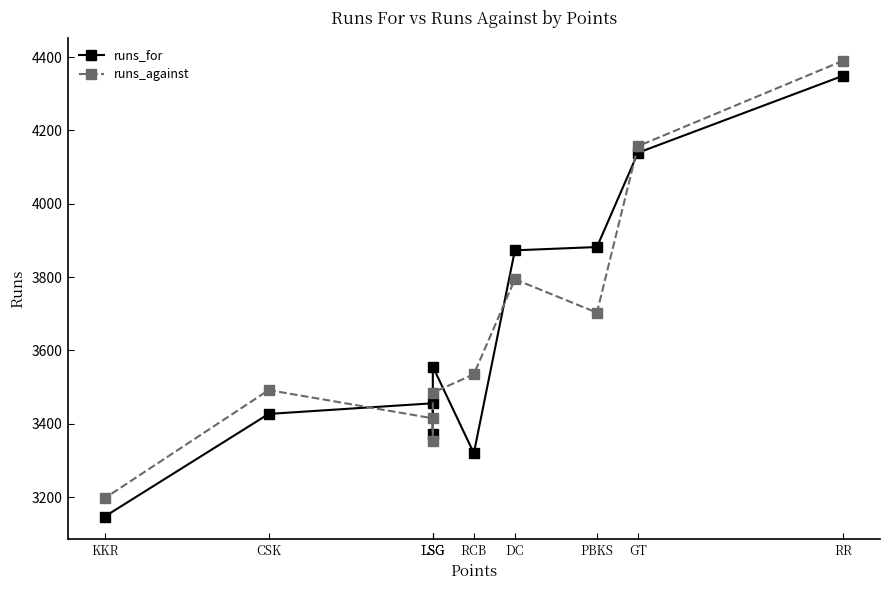

Rank the series at LSG from highest to lowest value.

runs_for, runs_against